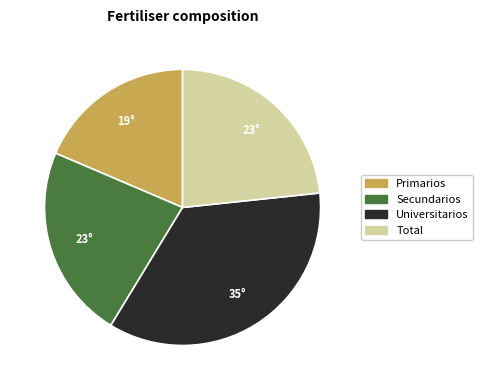

What is the largest slice in the pie chart?

Universitarios